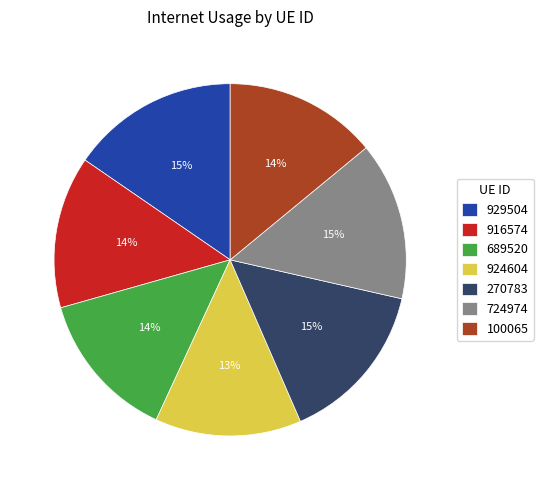

The 724974 slice represents 9% of the pie. True or false?

False